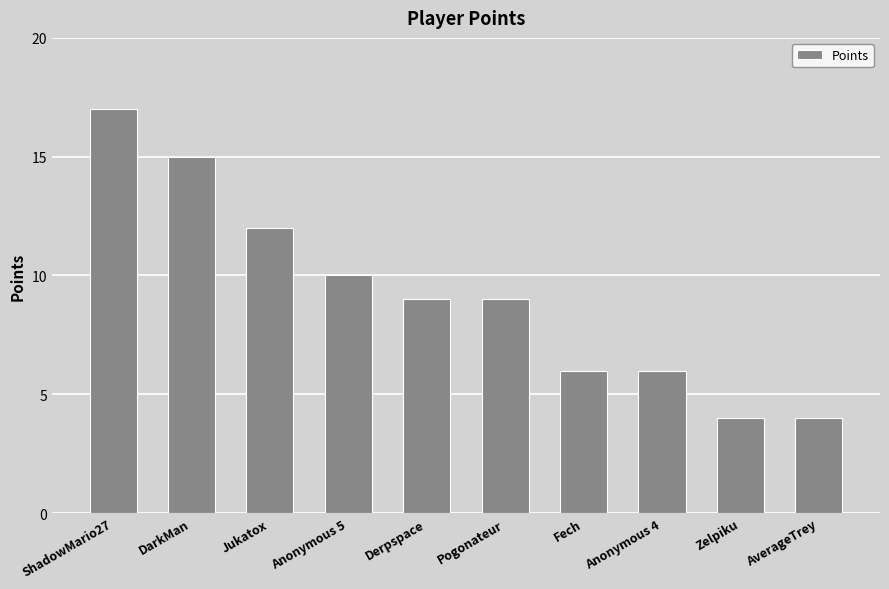

What is the change in value from Jukatox to Anonymous 4?

-6